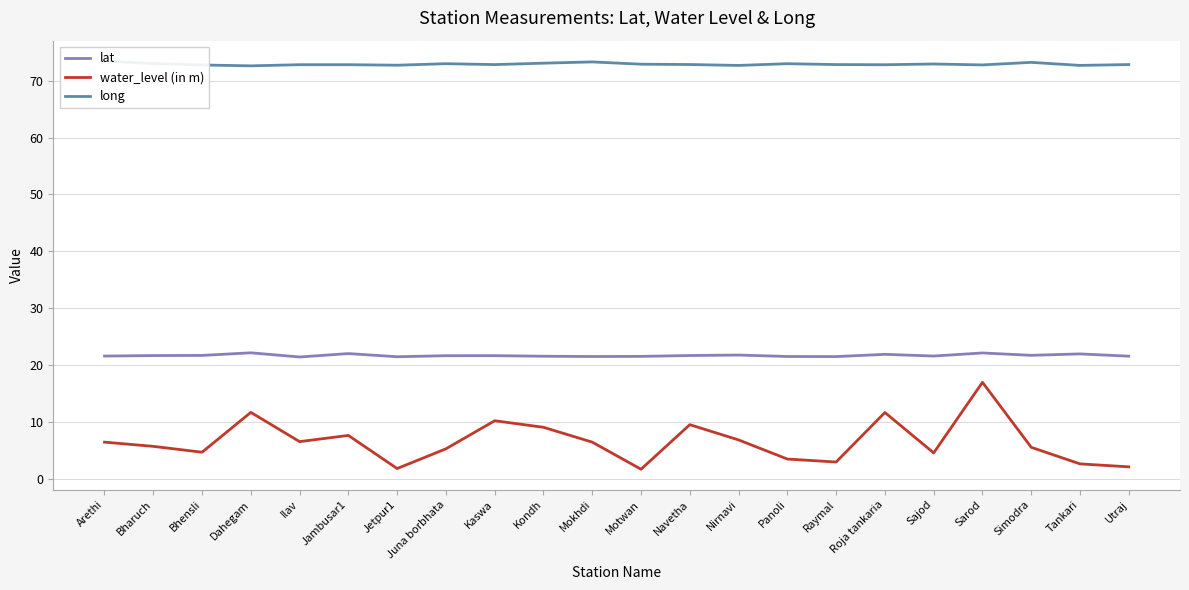

What is the difference between the lat values at Raymal and Utraj?

0.1